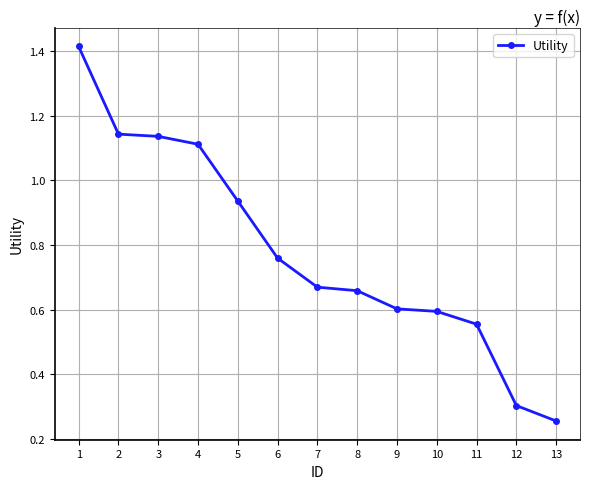

What is the sum of all values?

10.1